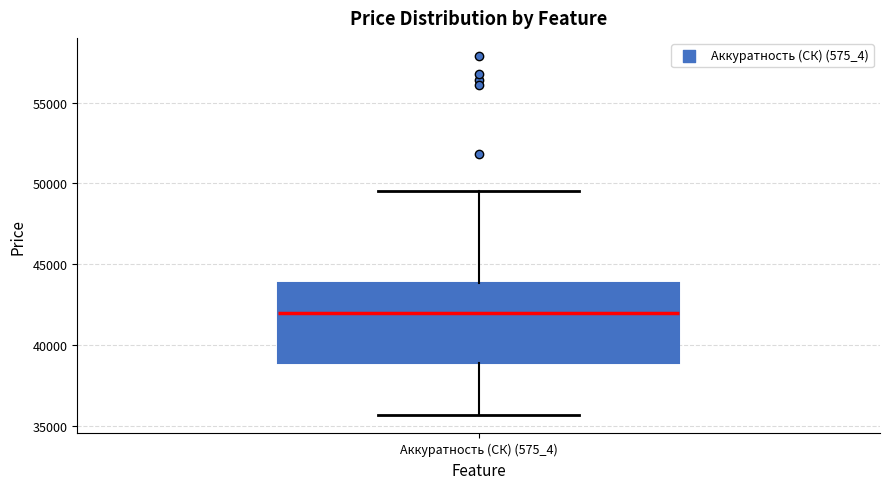

Transcribe this box plot: give where the median line is, the range the box spans, and where the two whiskers end, as read against the y-axis. The values are not printed on the chart, so give them approximately, as read against the axis.

median 42000, box 39000 to 44000, whiskers 35500 to 49500